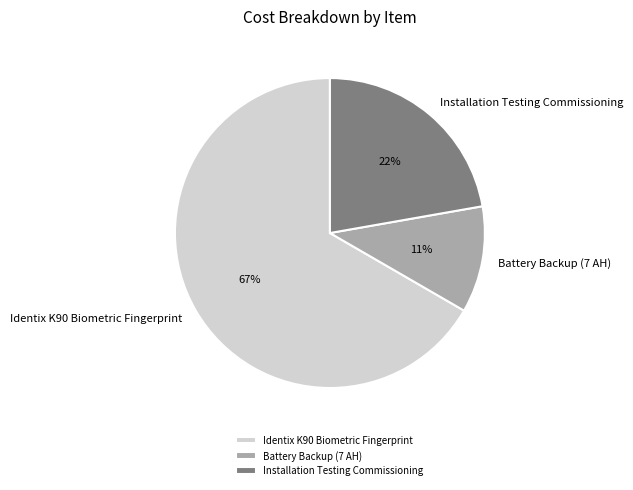

Count the number of slices in the pie.

3